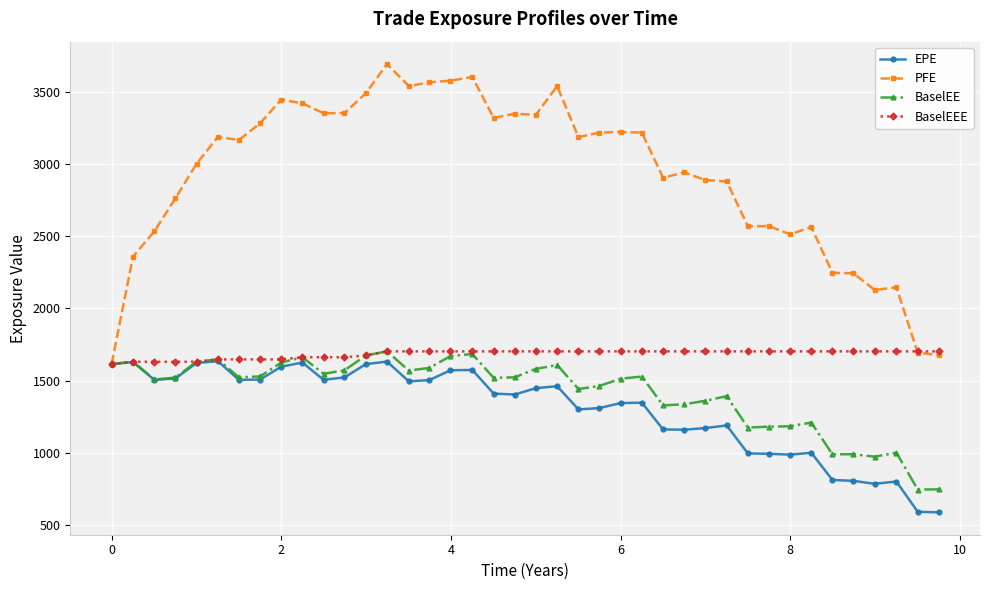

What is the highest value of the EPE series?

1634.7